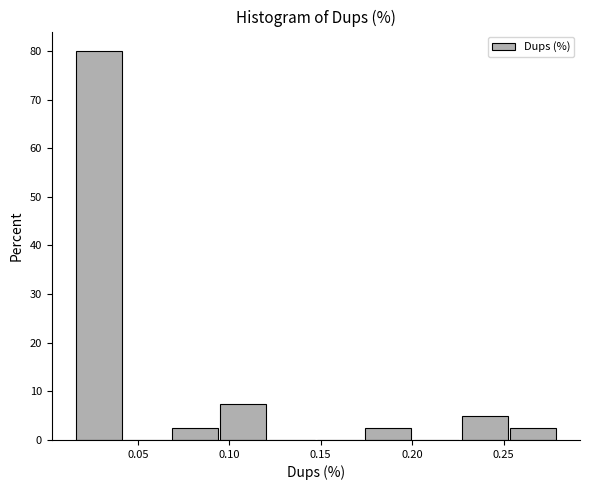

Reading left to right, list every bar in this chart as the range it spans on the x-axis followed by its height. Neither the bar edges nor the heights are printed on the chart, so give them approximately, as read against the axes.

0.015 to 0.040: 80
0.040 to 0.070: 0
0.070 to 0.095: 3
0.095 to 0.120: 8
0.120 to 0.150: 0
0.150 to 0.175: 0
0.175 to 0.200: 3
0.200 to 0.225: 0
0.225 to 0.255: 5
0.255 to 0.280: 3